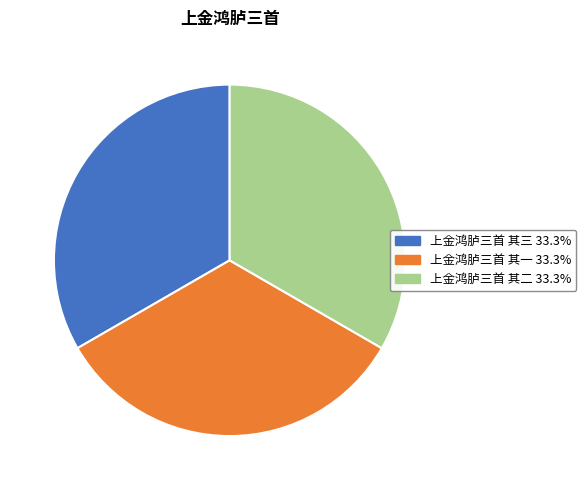

What is the ratio of the value at 上金鸿胪三首 其二 to the value at 上金鸿胪三首 其一?

1.0